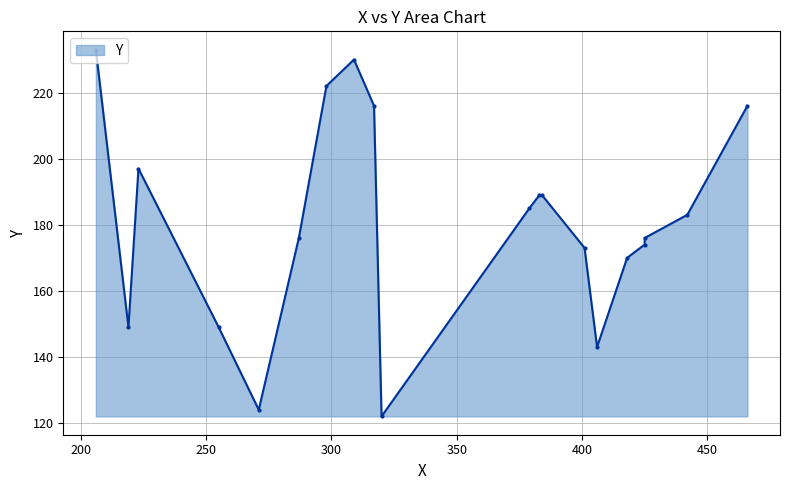

What value does the data have at 418, to the nearest 50?

150